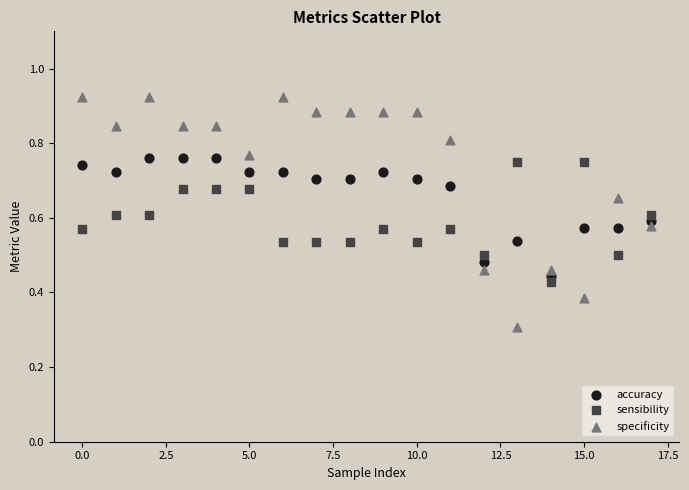

Which series has the largest Y range (max minus min)?

specificity